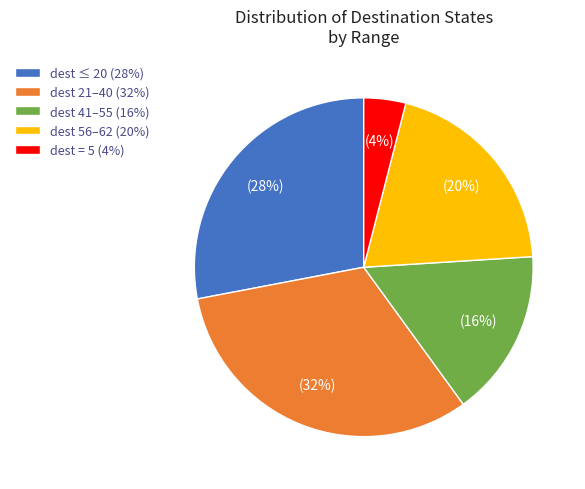

Which has a higher value, dest ≤ 20 (28%) or dest 41–55 (16%)?

dest ≤ 20 (28%)